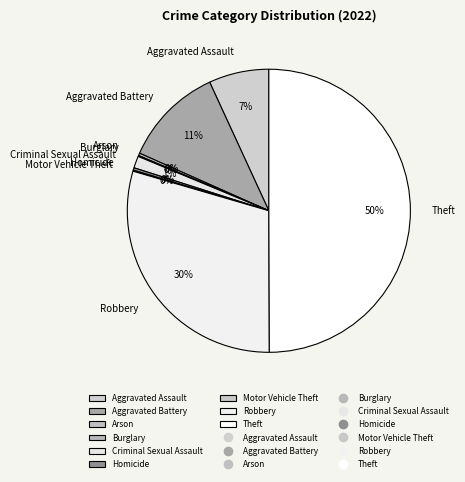

The Arson slice represents 0% of the pie. True or false?

True